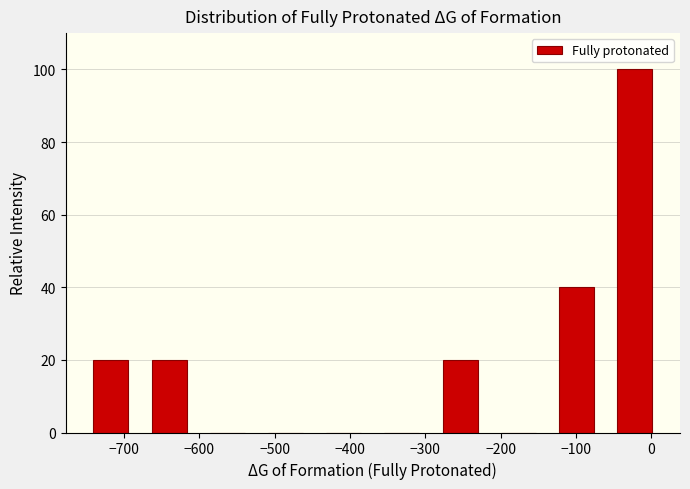

What is the height of the bar covering -760 to -680 on the x-axis? Neither the bar edges nor the heights are printed on the chart, so give them approximately, as read against the axes.

20